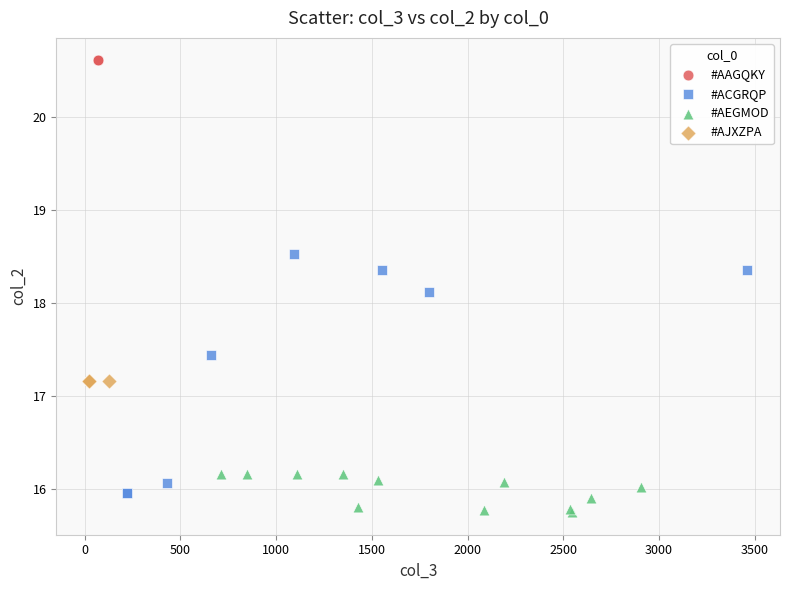

Which series reaches the maximum Y coordinate?

#AAGQKY